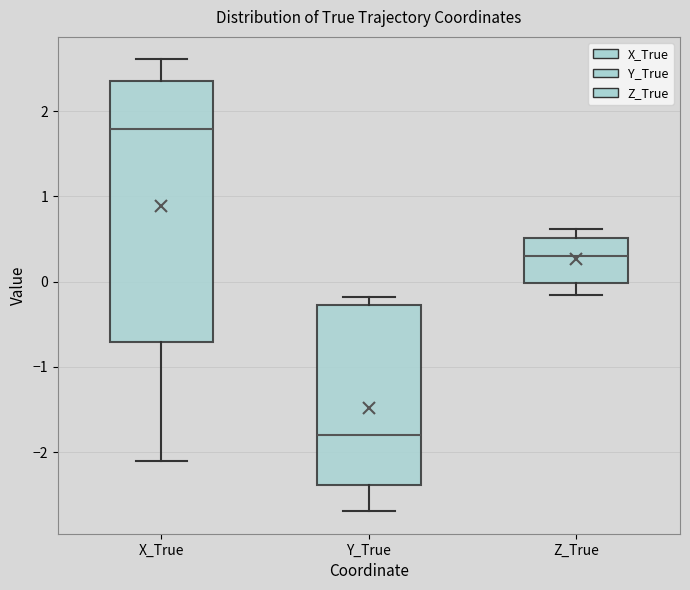

Comparing the boxes themselves (not the whiskers), which one is the tallest?

X_True